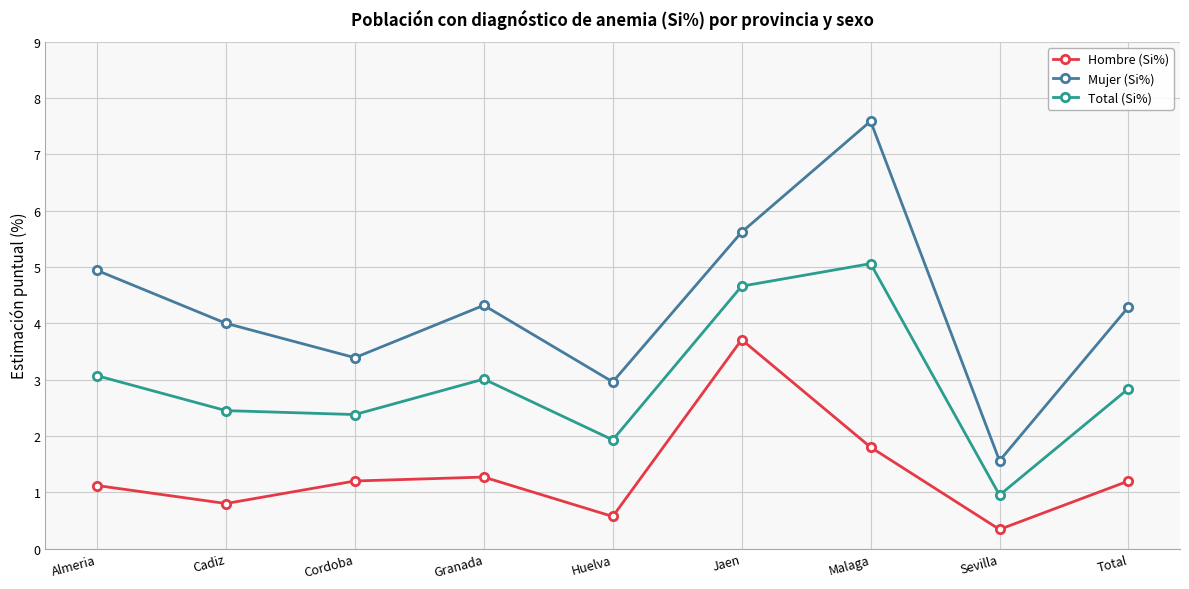

How many data points in Total (Si%) are above 2?

7